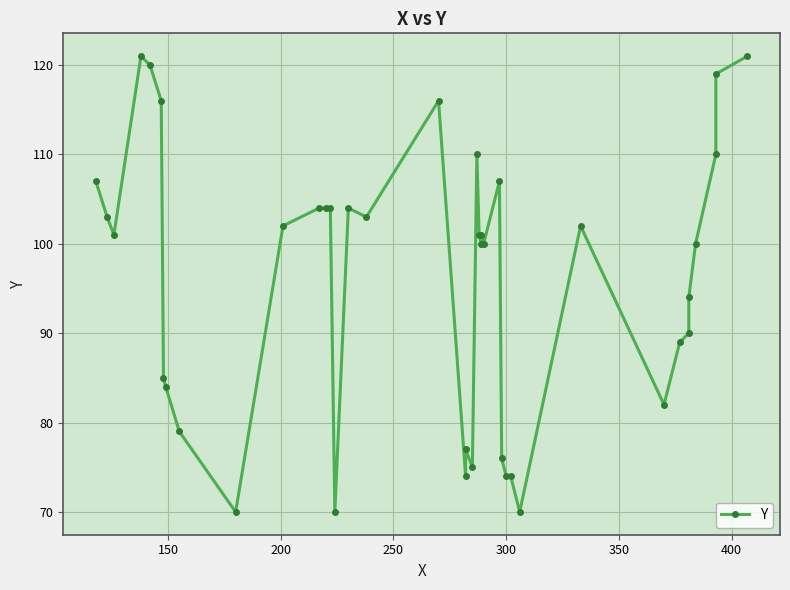

The chart shows a value of 26 at 25. True or false?

False